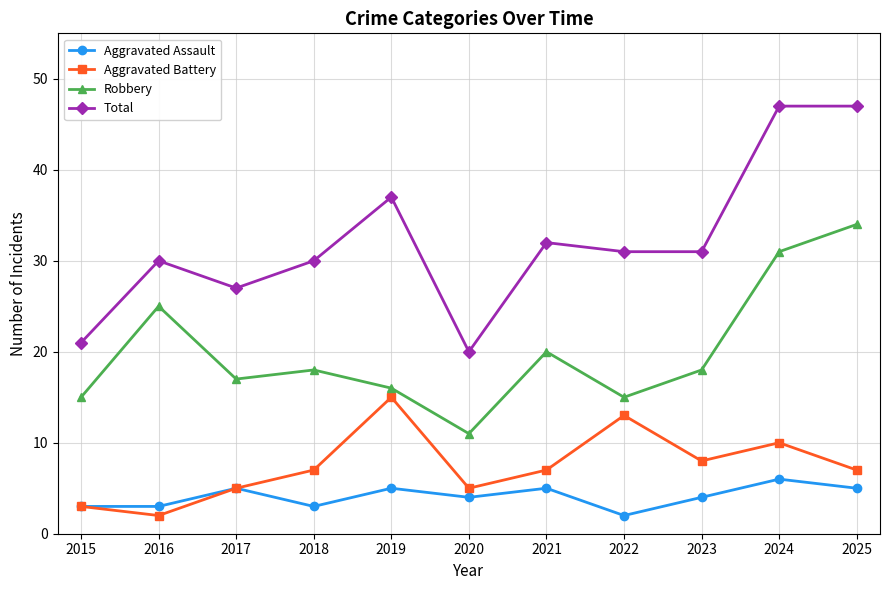

What is the difference between the highest and lowest values at 2022?

29